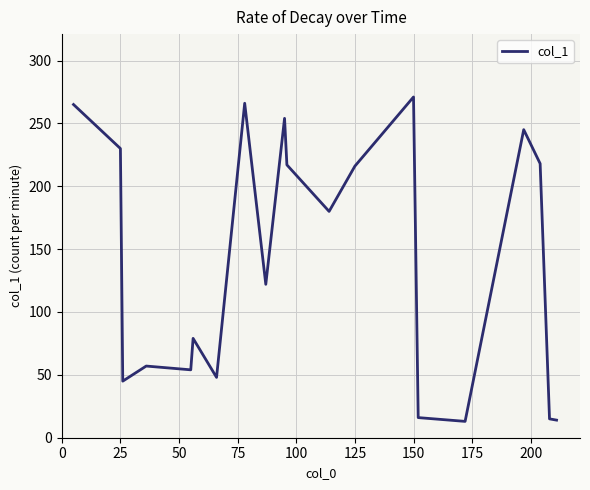

What is the smallest value displayed?

13